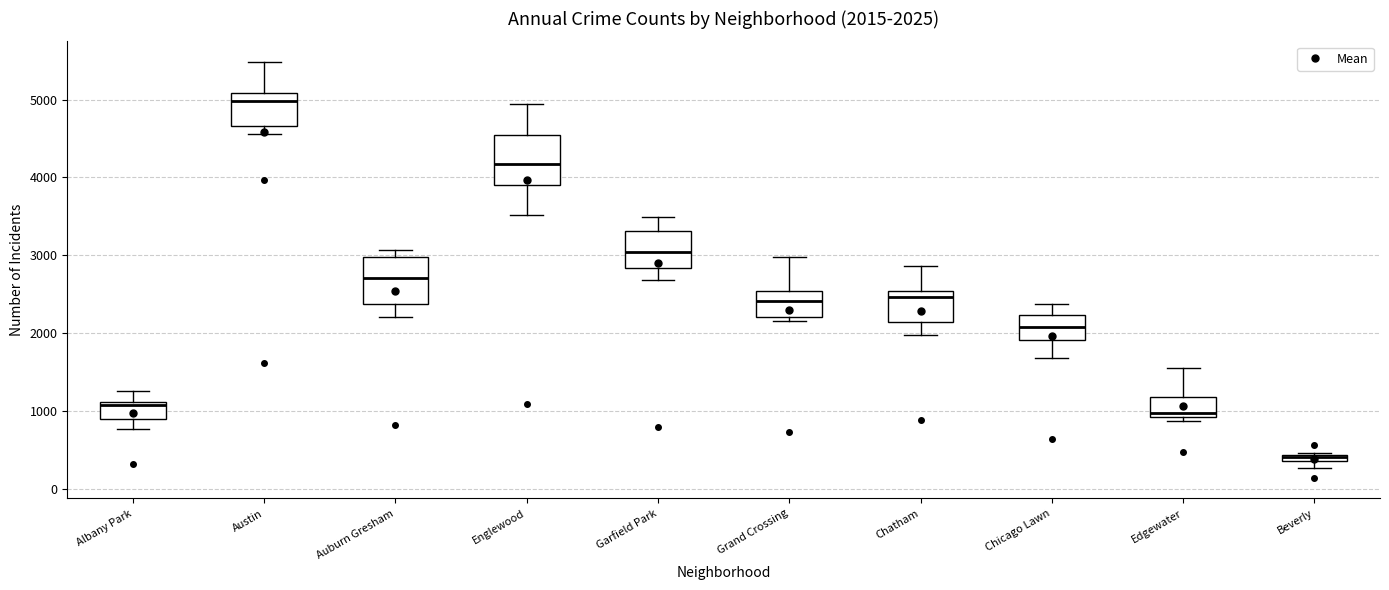

Which box has the lowest median line?

Beverly